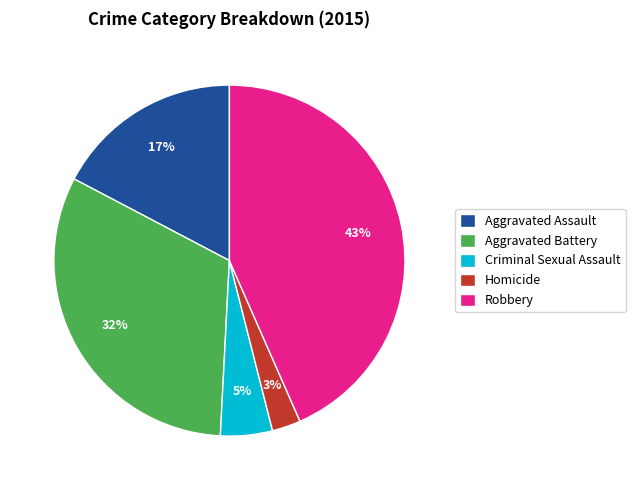

Which slice is the smallest?

Homicide